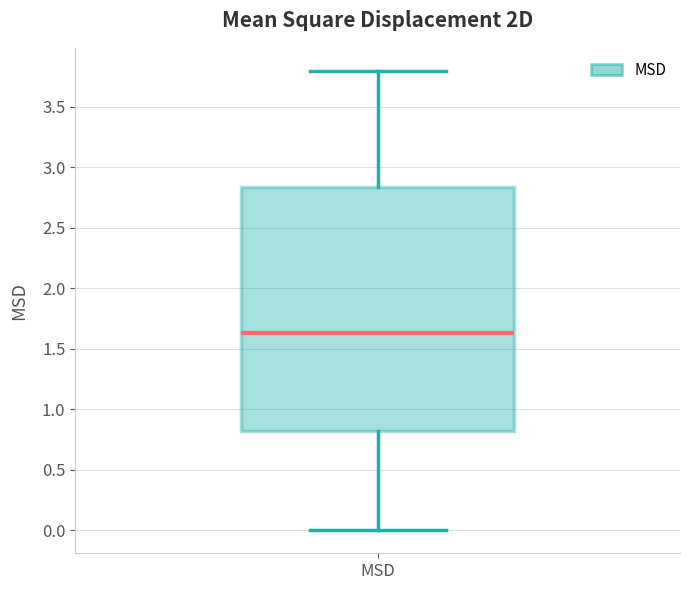

Where does the lower whisker of the box for MSD end on the y-axis? The values are not printed on the chart, so give them approximately, as read against the axis.

0.00